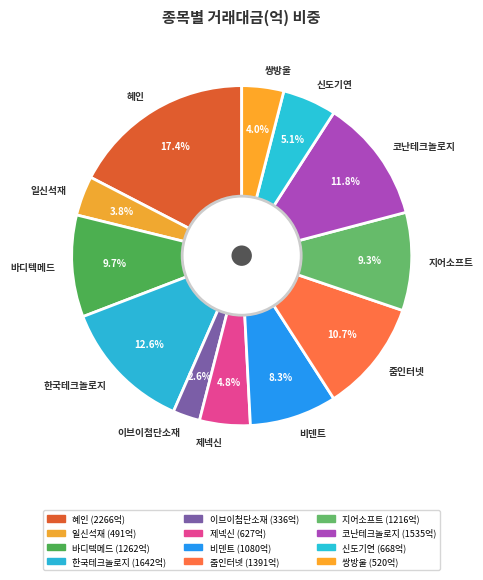

Between 비덴트 and 신도기연, which is larger?

비덴트